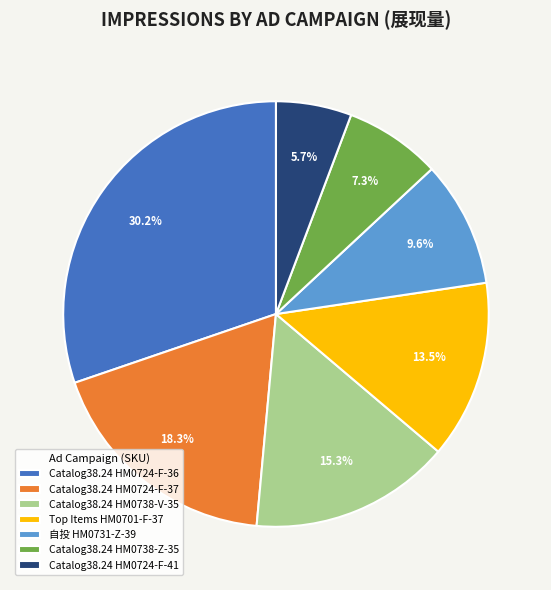

Count the number of slices in the pie.

7